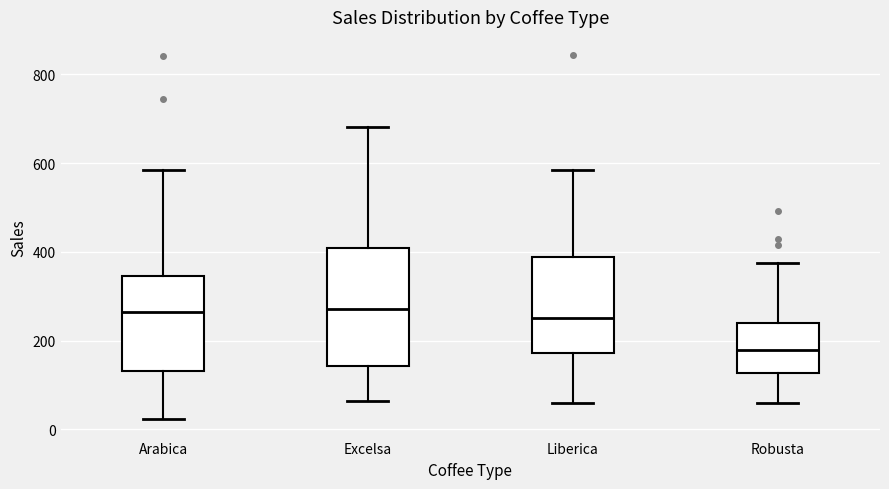

Which box is the tallest, from its lower edge to its upper edge?

Excelsa